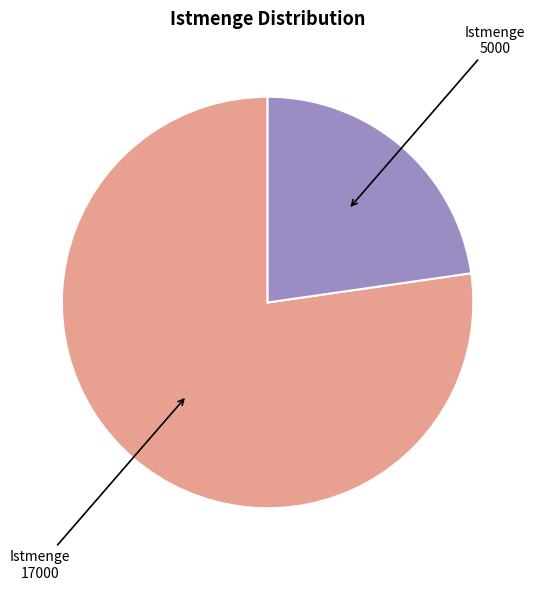

What is the largest slice in the pie chart?

Istmenge 17000